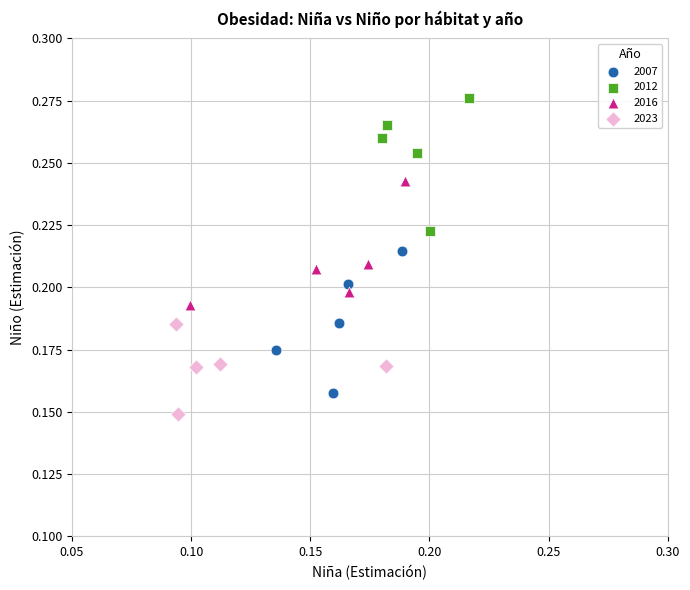

Which series reaches the maximum Y coordinate?

2012